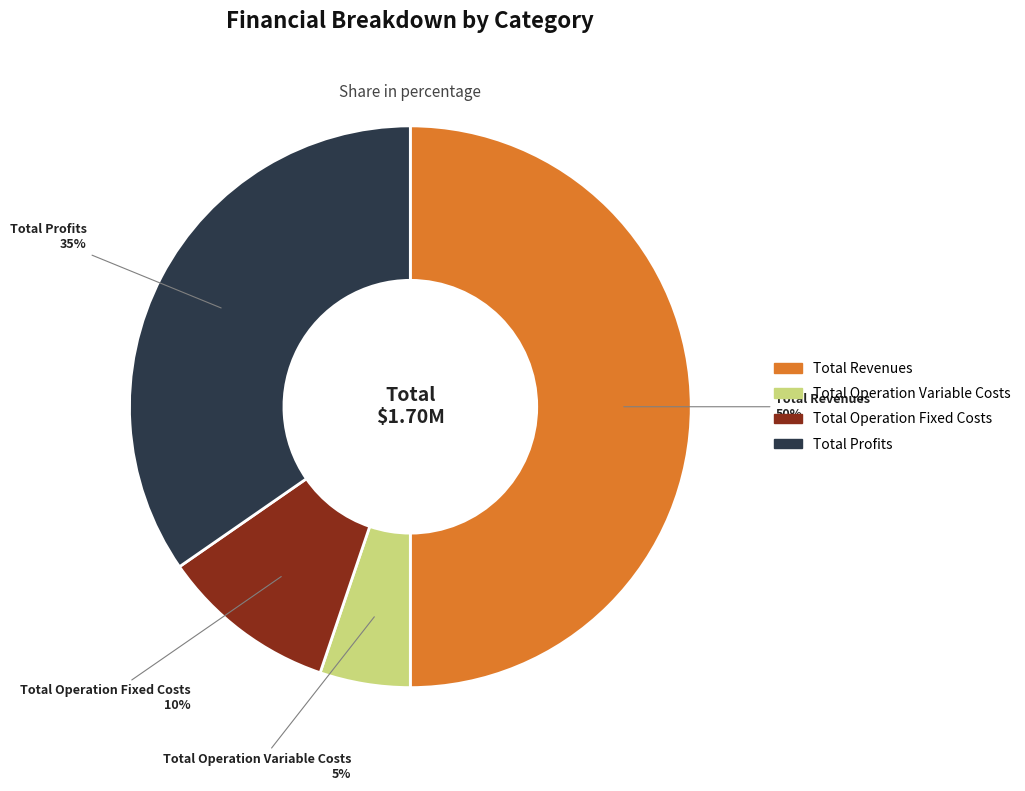

To the nearest percent, what is the difference between the largest and smallest slice percentages?

45%